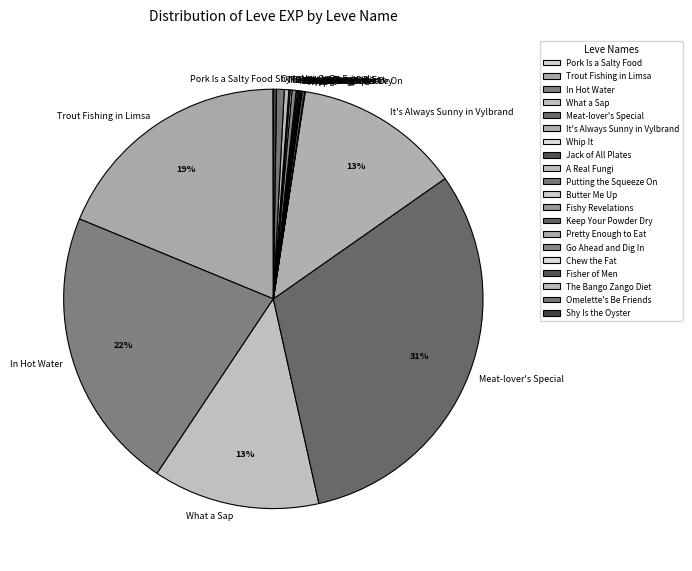

The Go Ahead and Dig In slice represents 8% of the pie. True or false?

False